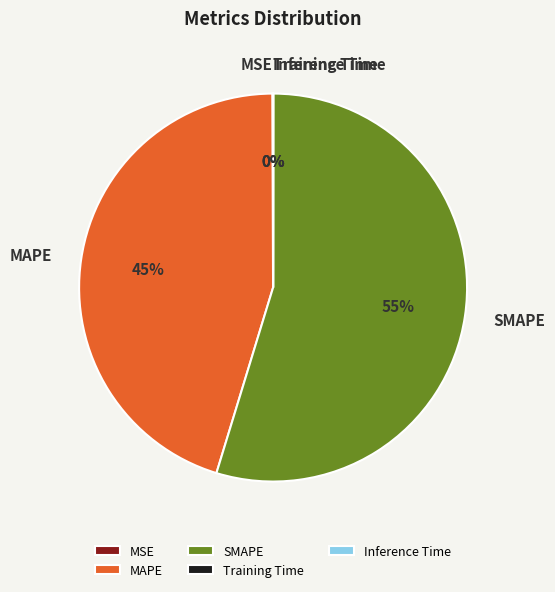

The SMAPE slice represents 55% of the pie. True or false?

True